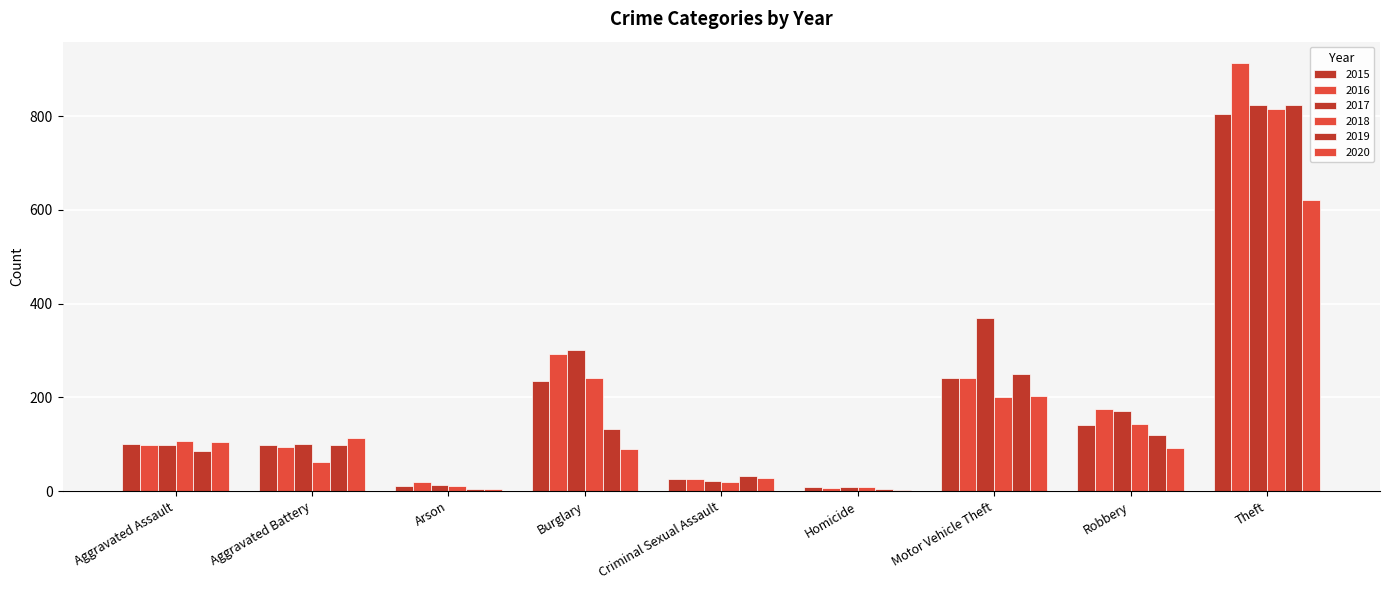

Count the number of categories in the chart.

9